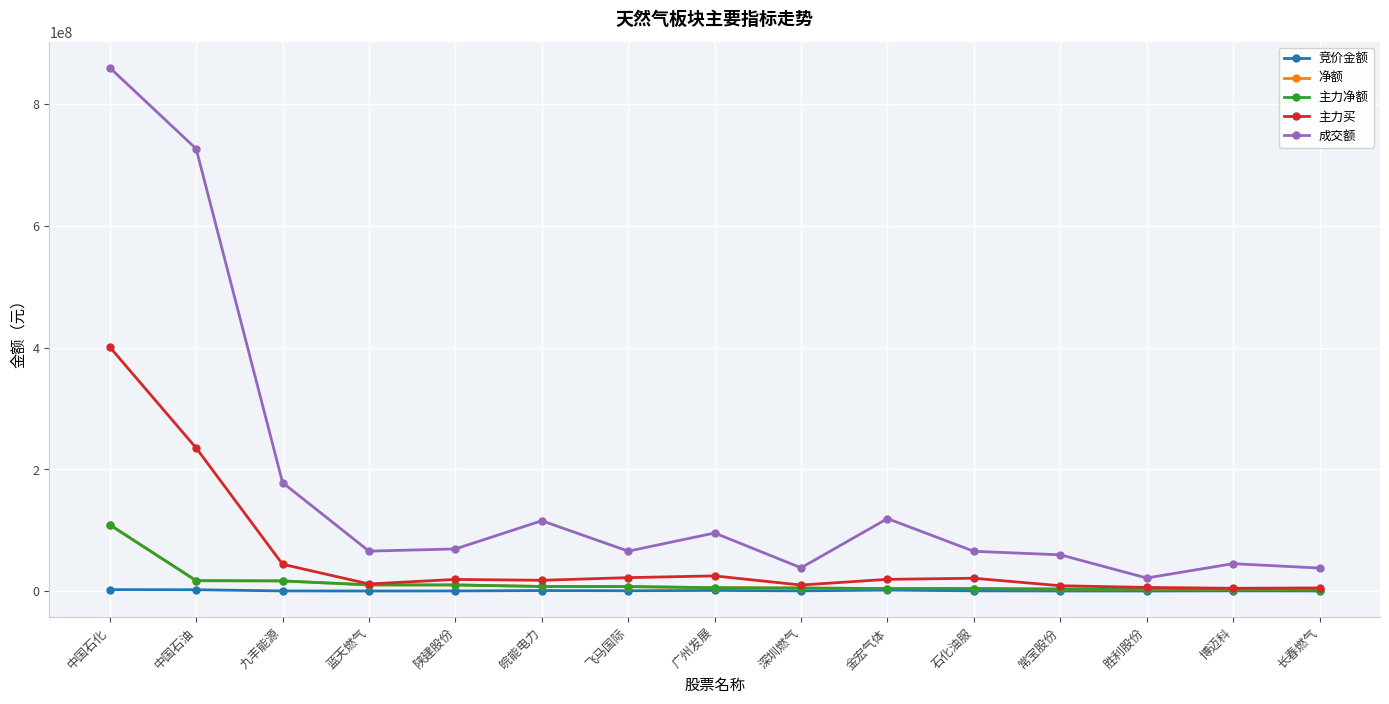

Does the chart have visible grid lines?

Yes